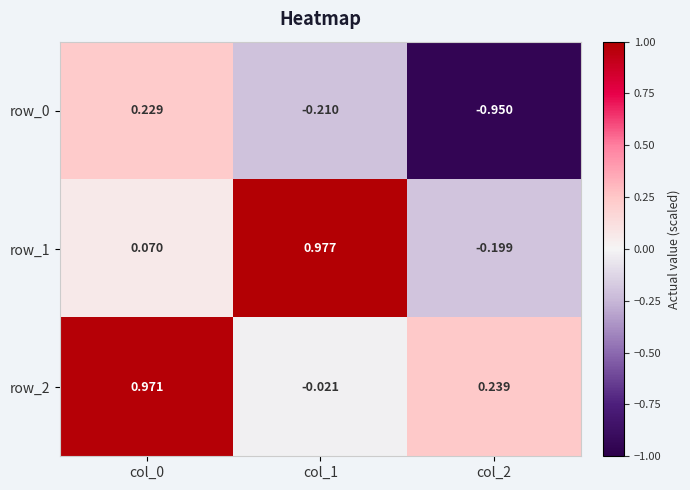

Is the value of row_0 at col_1 greater than the value of row_2 at col_0?

No